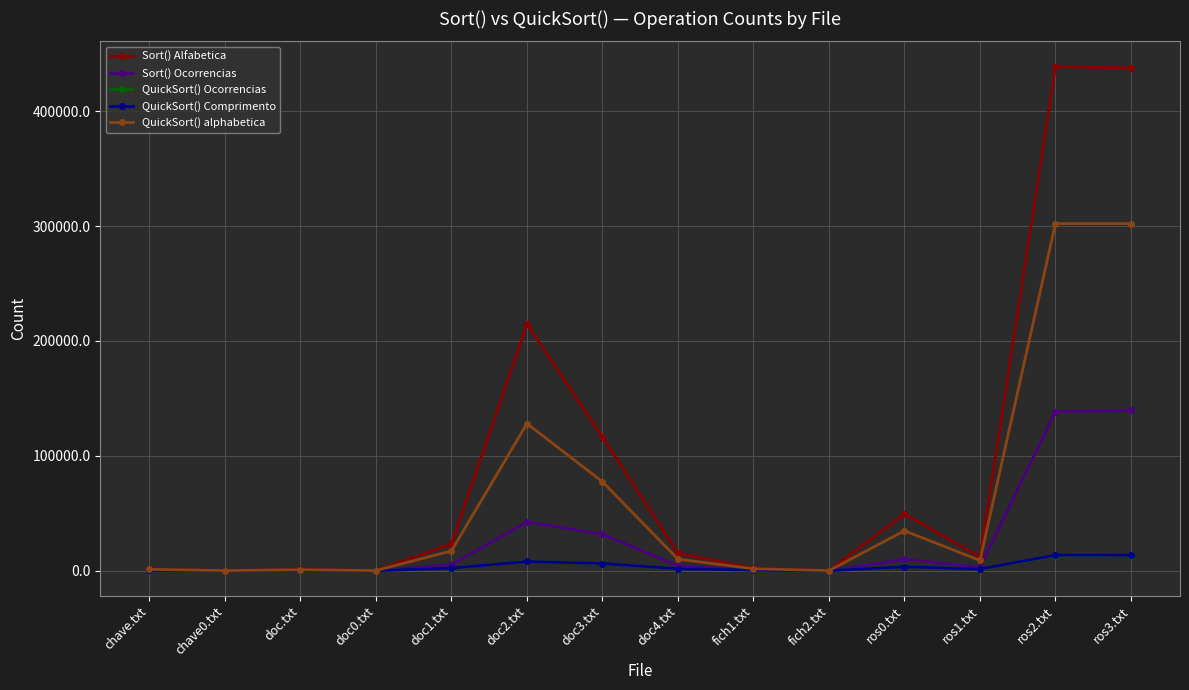

Is this an area chart (filled region under the line)?

No